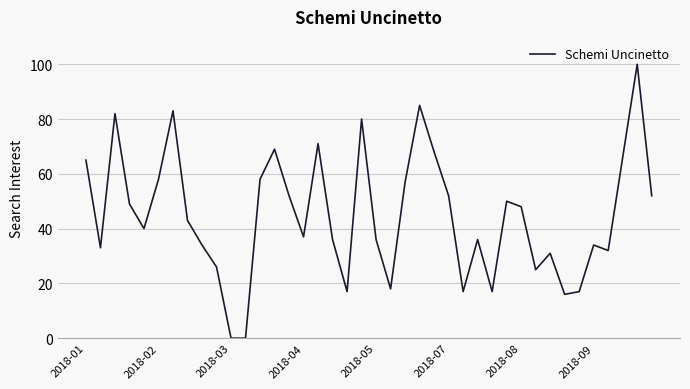

What is the difference between the maximum and minimum values?

100